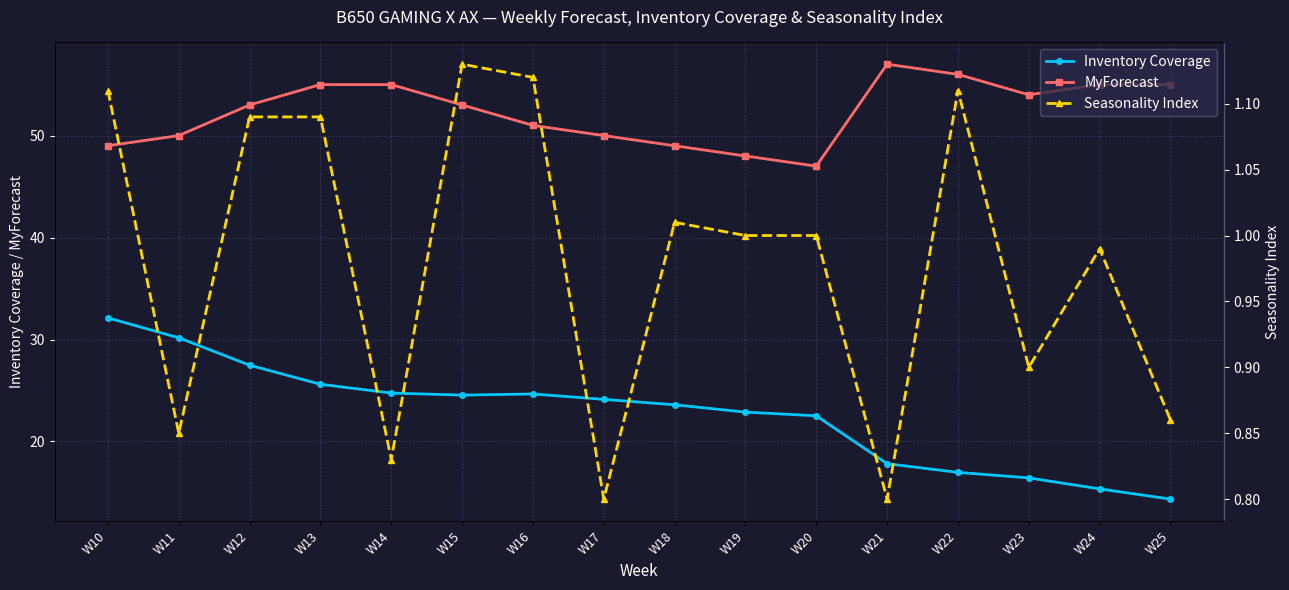

Is the value of Inventory Coverage at W13 greater than the value of Seasonality Index at W12?

Yes